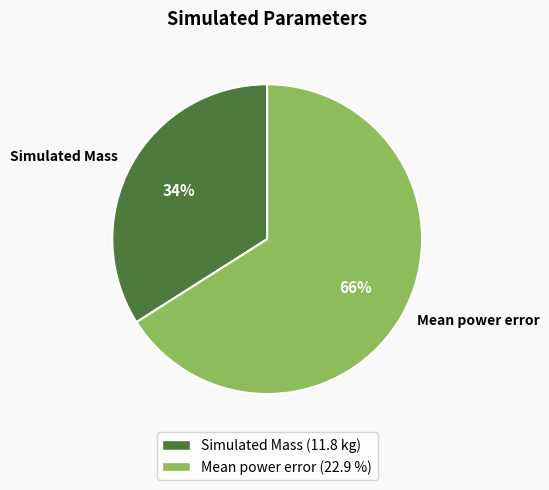

Which slice represents more than half of the pie?

Mean power error